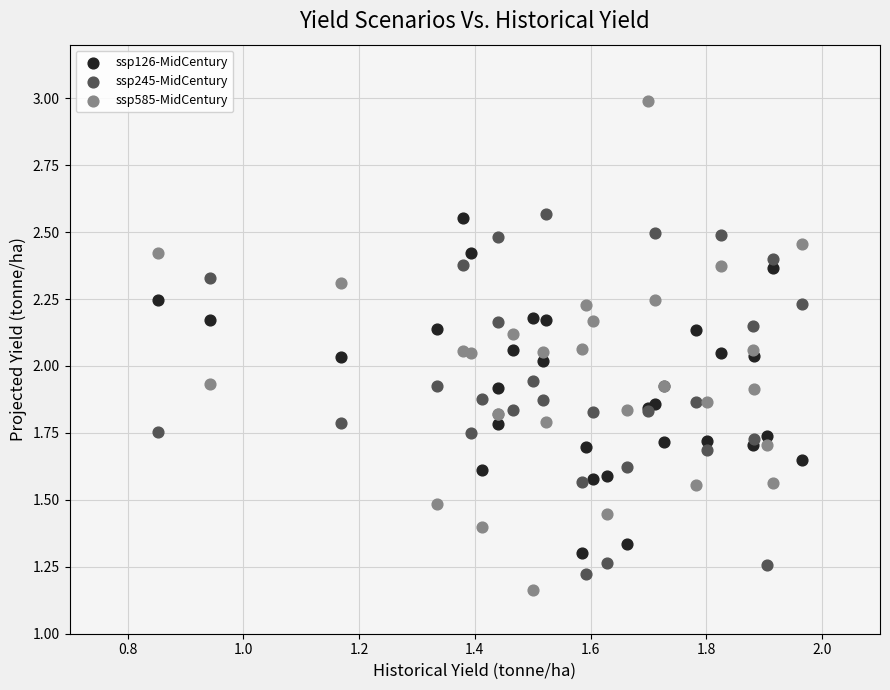

What are all the series names shown in the legend?

ssp126-MidCentury, ssp245-MidCentury, ssp585-MidCentury